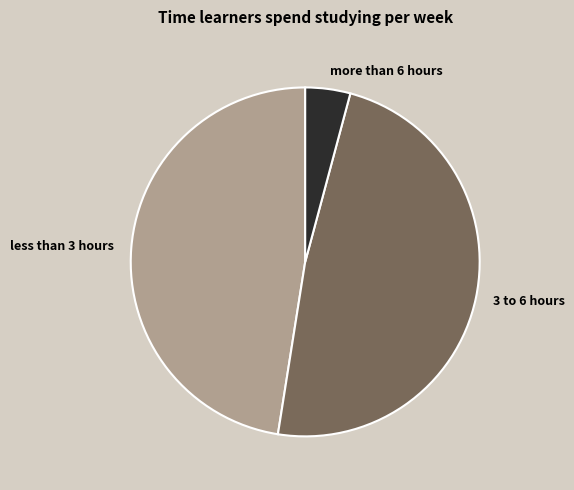

Which category has the smallest portion of the pie?

more than 6 hours